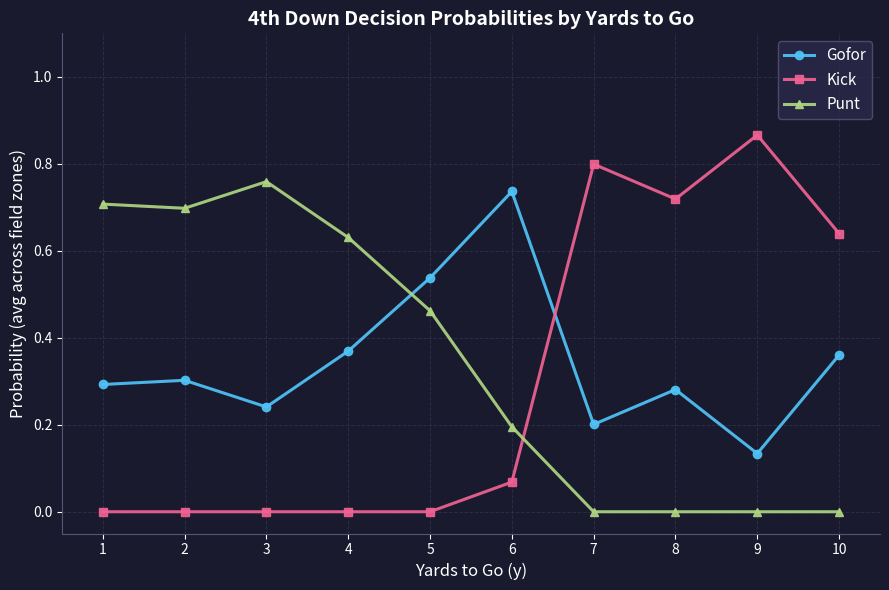

How many interior local peaks does the Gofor series have?

3